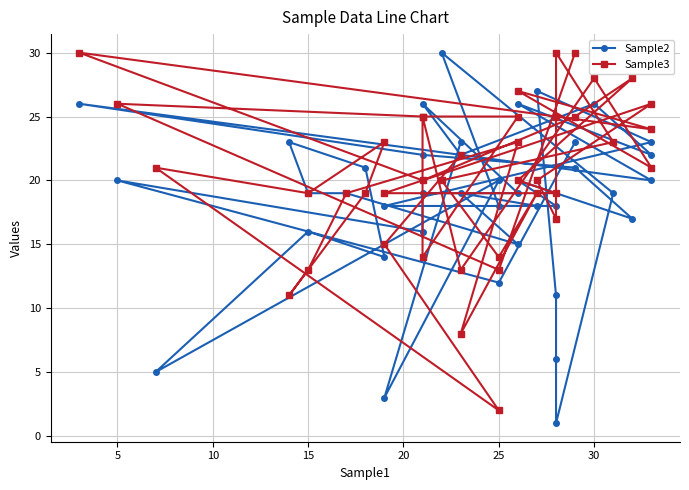

What is the average value of the Sample3 series?

21